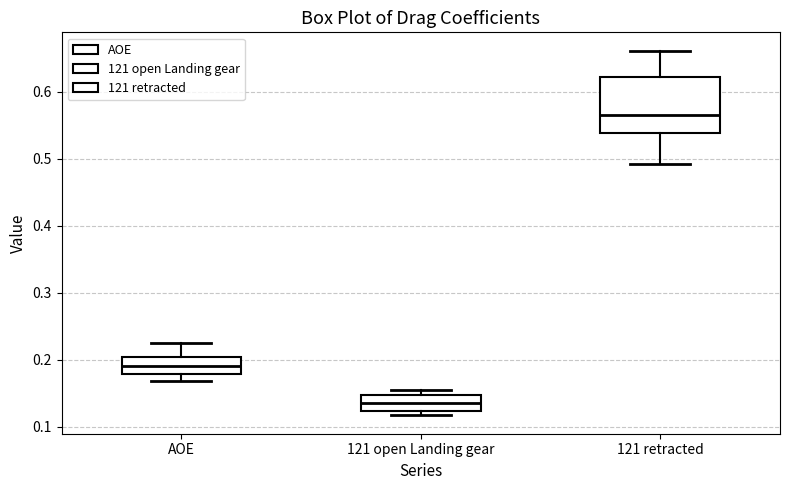

Reading left to right, read every box against the y-axis: the position of its median line, the range the box covers, and the ends of its whiskers. The values are not printed on the chart, so give them approximately, as read against the axis.

AOE: median 0.19, box 0.18 to 0.20, whiskers 0.17 to 0.22
121 open Landing gear: median 0.14, box 0.12 to 0.15, whiskers 0.12 (just below the box's lower edge) to 0.15 (just above the box's upper edge)
121 retracted: median 0.56, box 0.54 to 0.62, whiskers 0.49 to 0.66